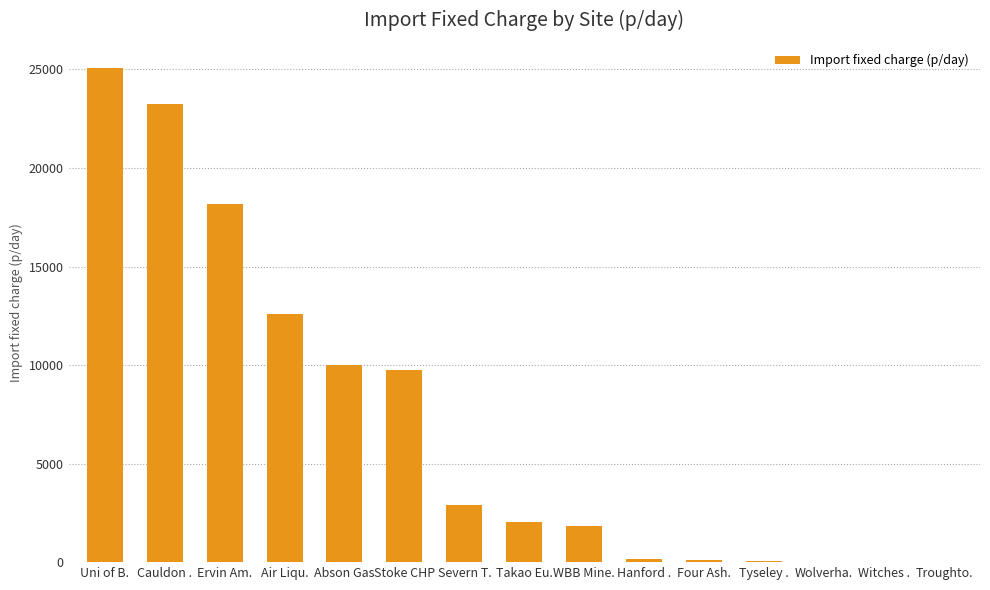

What is the change in value from Abson Gas to Tyseley .?

-9943.8